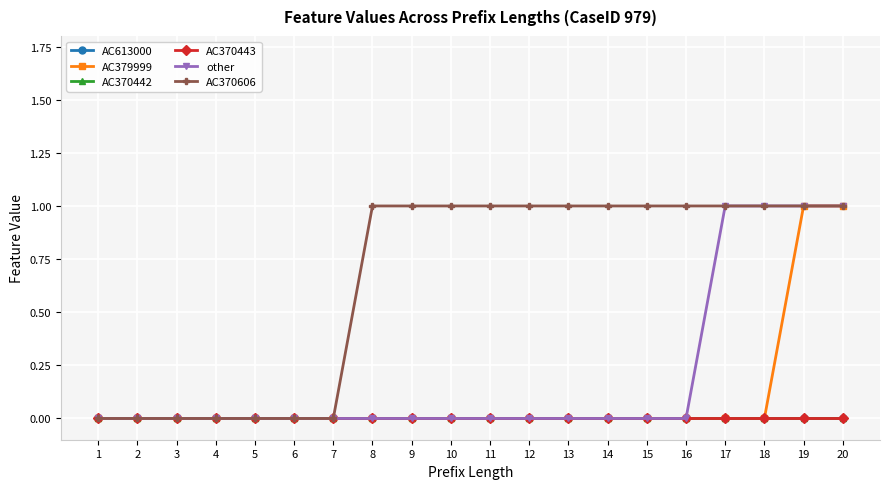

Does the chart have visible grid lines?

Yes